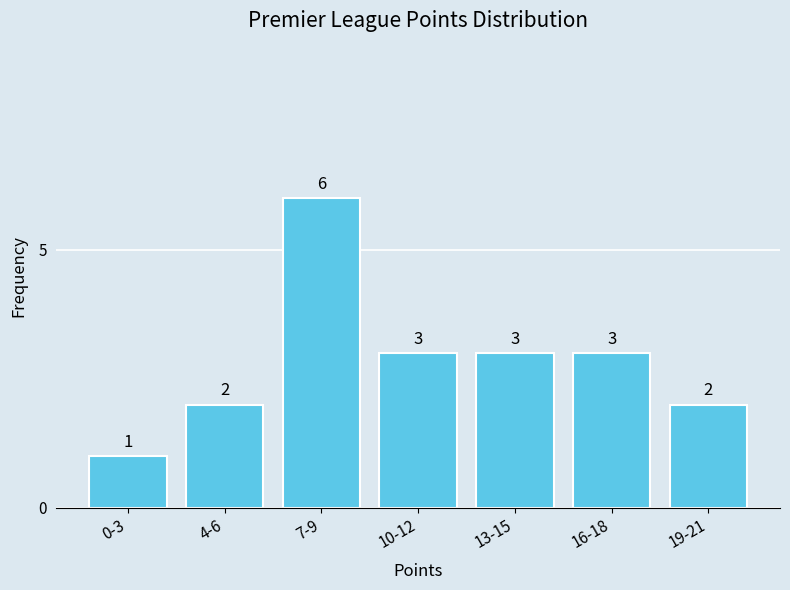

Reading left to right, what are all the values shown in this chart?

0-3=1	4-6=2	7-9=6	10-12=3	13-15=3	16-18=3	19-21=2